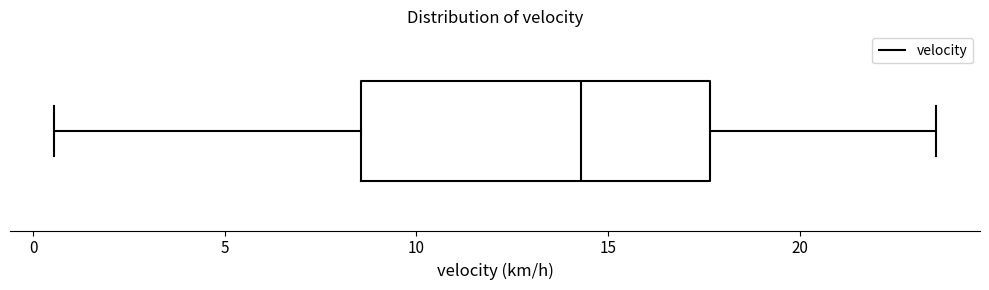

Read this box plot against the x-axis: the position of the median line, the range covered by the box, and the ends of both whiskers. The values are not printed on the chart, so give them approximately, as read against the axis.

median 14.5, box 8.5 to 17.5, whiskers 0.5 to 23.5